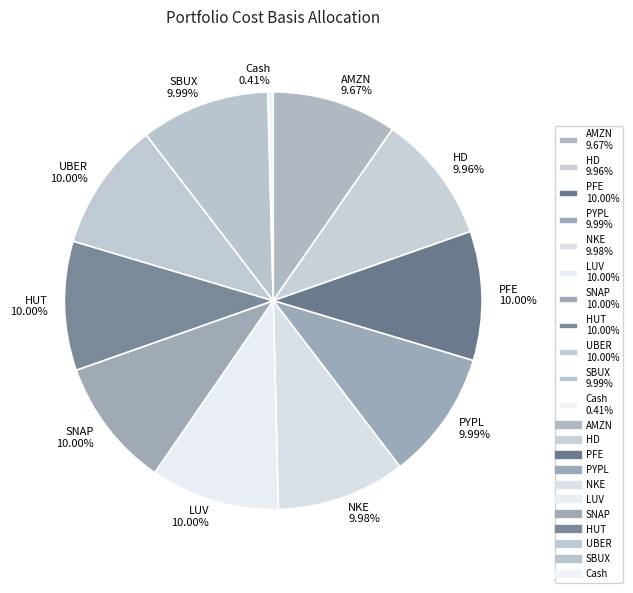

Does AMZN account for over 50% of the chart?

No